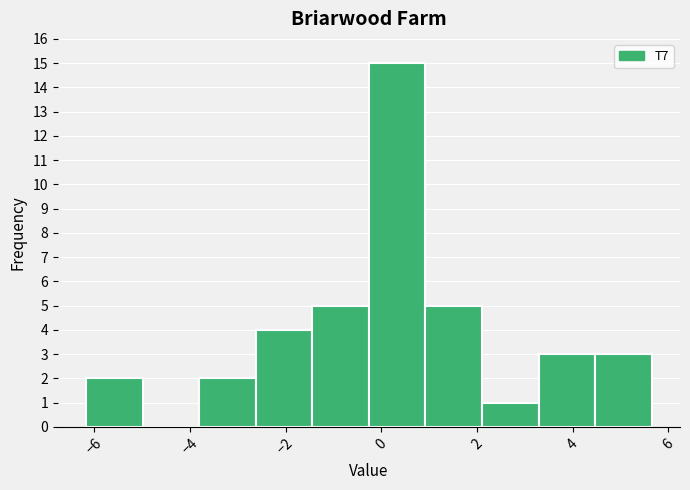

What is the height of the bar covering -0.2 to 1.0 on the x-axis? Neither the bar edges nor the heights are printed on the chart, so give them approximately, as read against the axes.

15